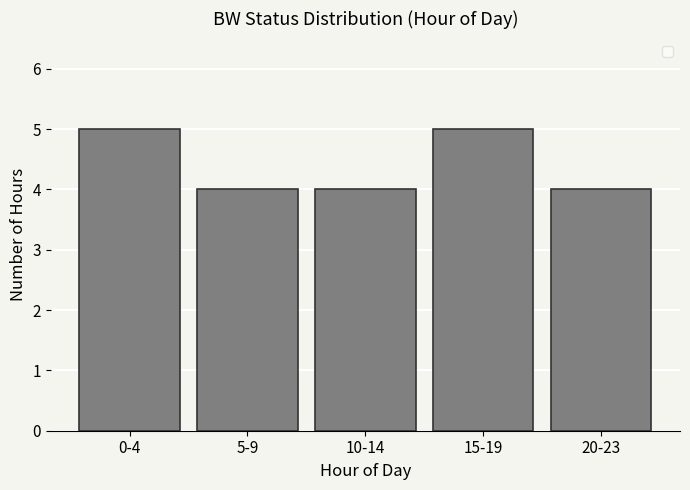

Reading right to left, what are all the values shown in this chart?

4	5	4	4	5